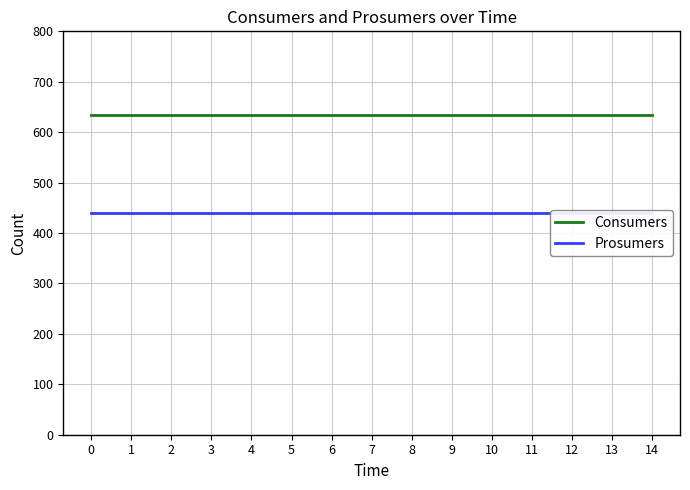

What is the total value across all series at 10?

1075